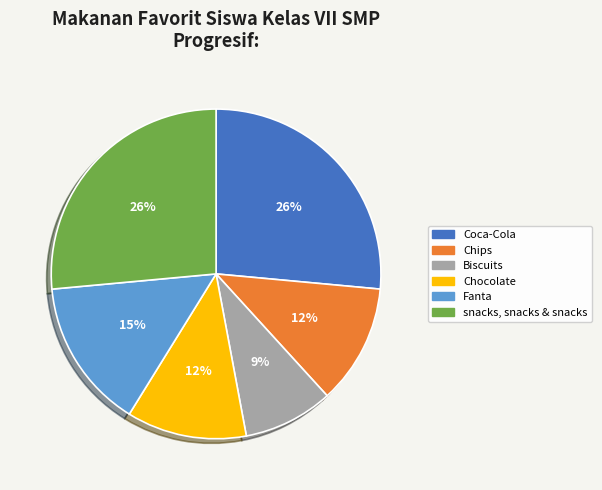

What is the smallest slice in the pie chart?

Biscuits